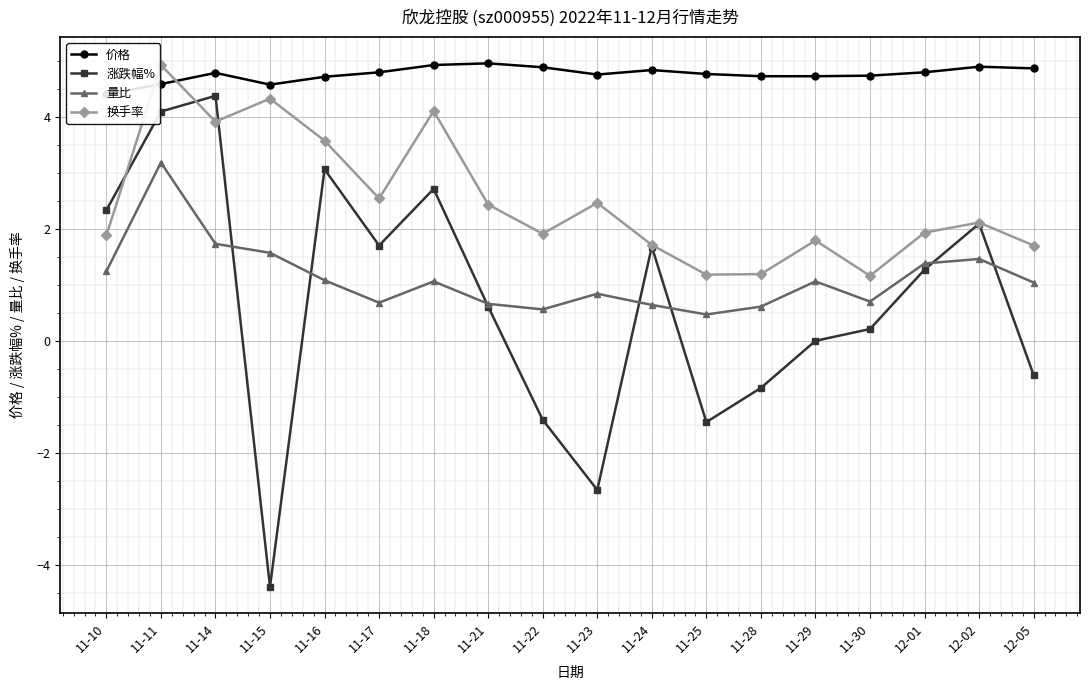

What is the highest value of the 换手率 series?

4.9